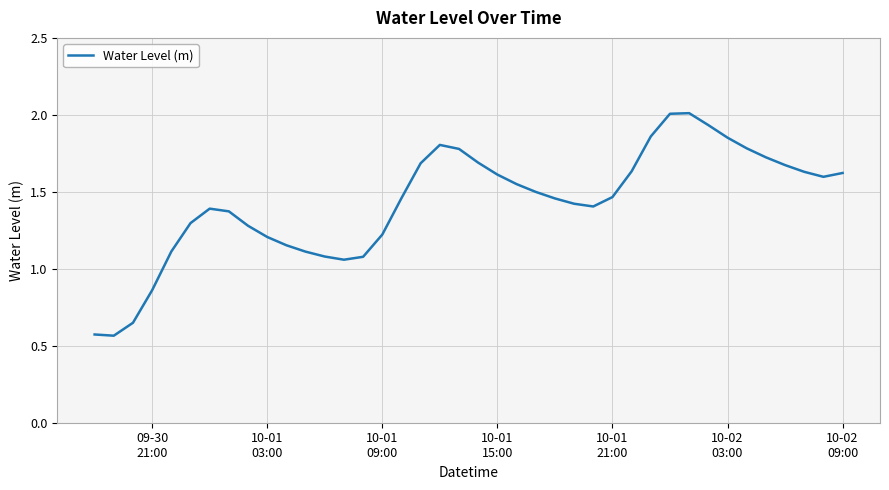

What is the greatest value displayed?

2.0